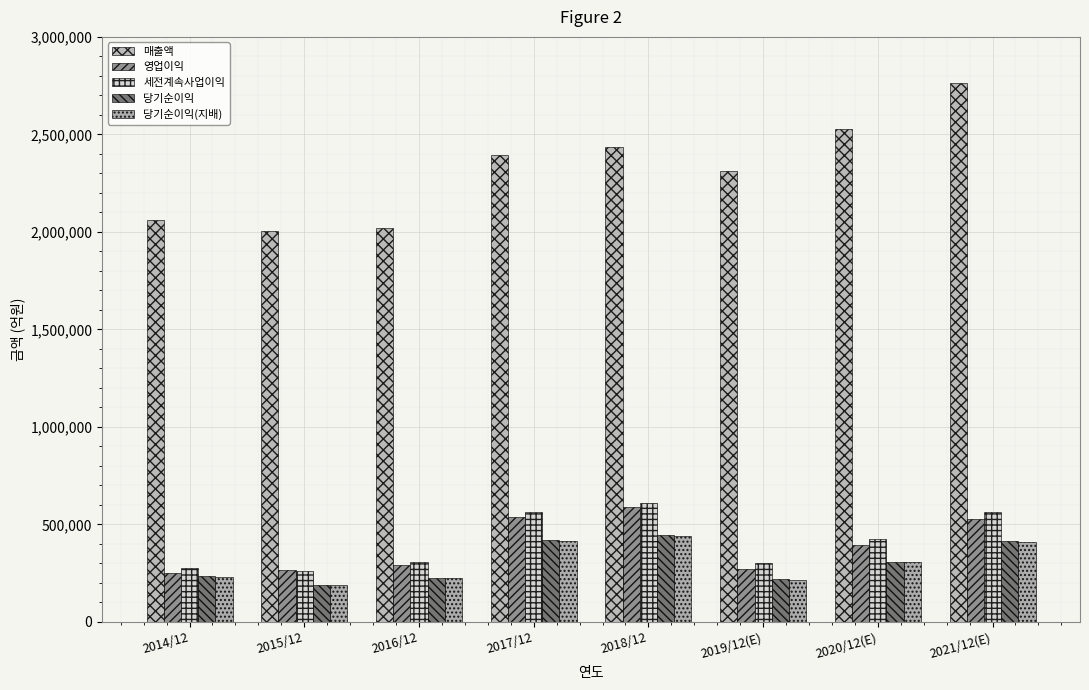

What is the difference between the highest and lowest values at 2020/12(E)?

2221710